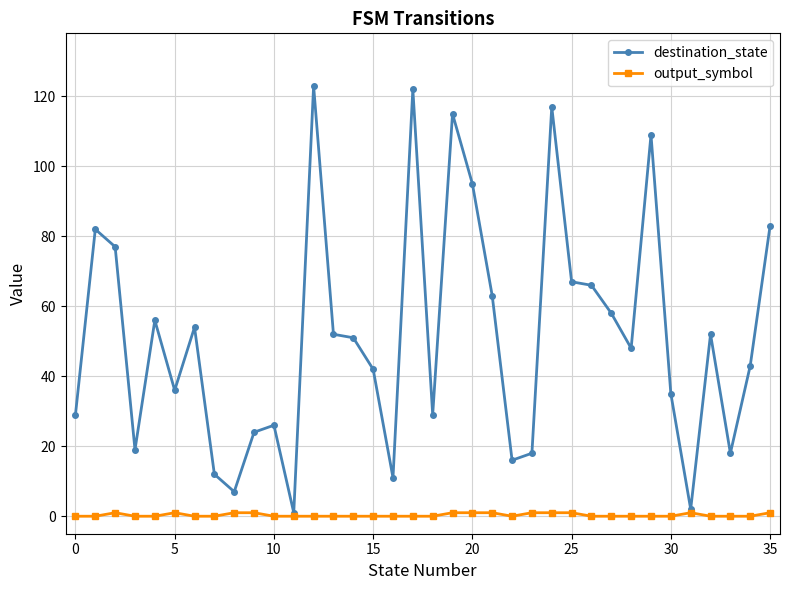

Reading right to left, extract all data points from this chart.

destination_state: 83	43	18	52	2	35	109	48	58	66	67	117	18	16	63	95	115	29	122	11	42	51	52	123	1	26	24	7	12	54	36	56	19	77	82	29
output_symbol: 1	0	0	0	1	0	0	0	0	0	1	1	1	0	1	1	1	0	0	0	0	0	0	0	0	0	1	1	0	0	1	0	0	1	0	0